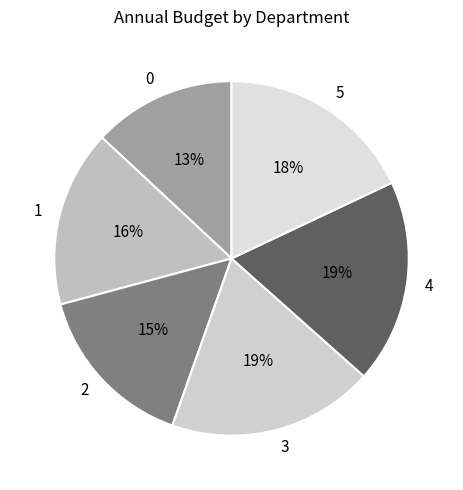

What is the ratio of the value at 5 to the value at 1?

1.1